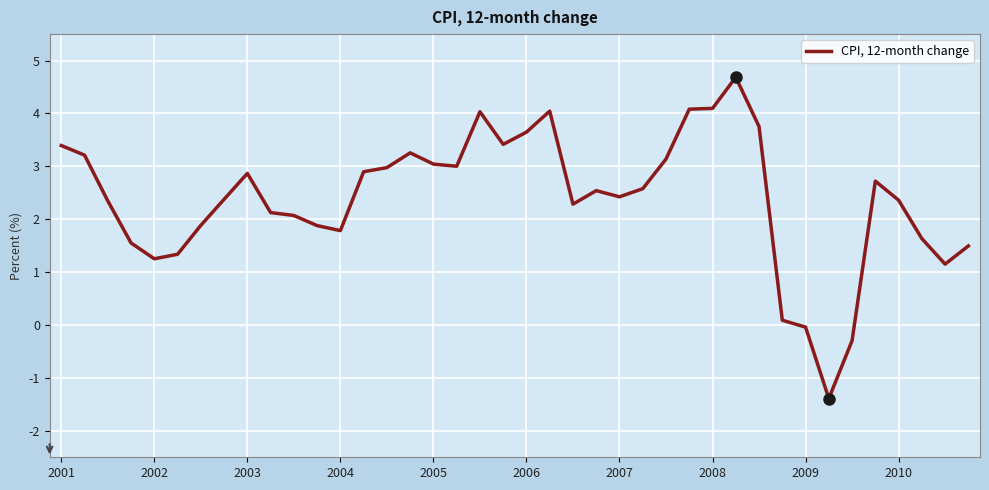

What is the smallest value displayed?

-1.4